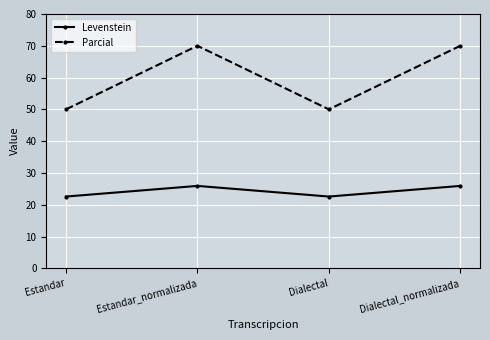

What is the minimum value shown in the chart?

22.6